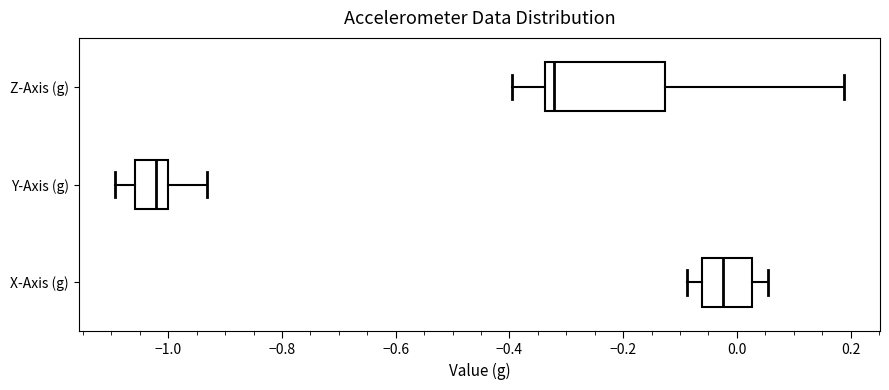

Reading bottom to top, transcribe this box plot: for each box, give where its median line is, the range the box spans, and where its two whiskers end, as read against the x-axis. The values are not printed on the chart, so give them approximately, as read against the axis.

X-Axis (g): median -0.02, box -0.06 to 0.02, whiskers -0.08 to 0.06
Y-Axis (g): median -1.02, box -1.06 to -1.00, whiskers -1.10 to -0.94
Z-Axis (g): median -0.32, box -0.34 to -0.12, whiskers -0.40 to 0.18